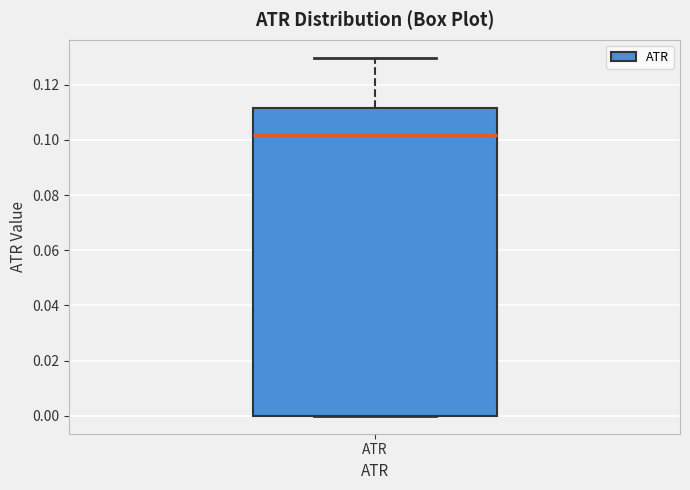

Read this box plot against the y-axis: the position of the median line, the range covered by the box, and the ends of both whiskers. The values are not printed on the chart, so give them approximately, as read against the axis.

median 0.102, box 0.000 to 0.112, whiskers 0.000 to 0.130